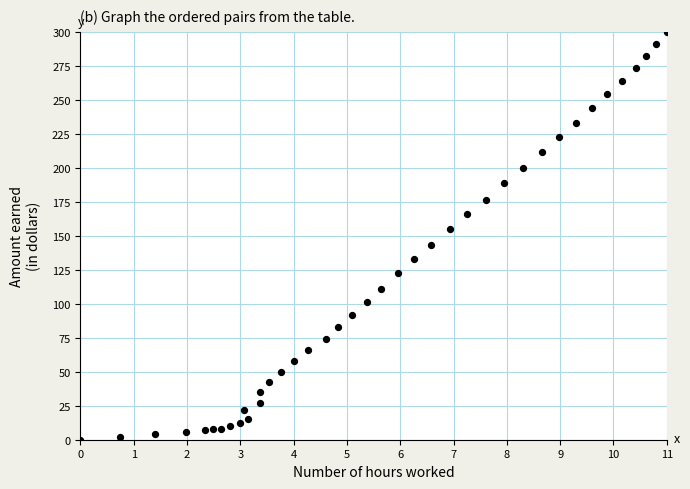

What is the range of Y values (max minus min)?

300.0